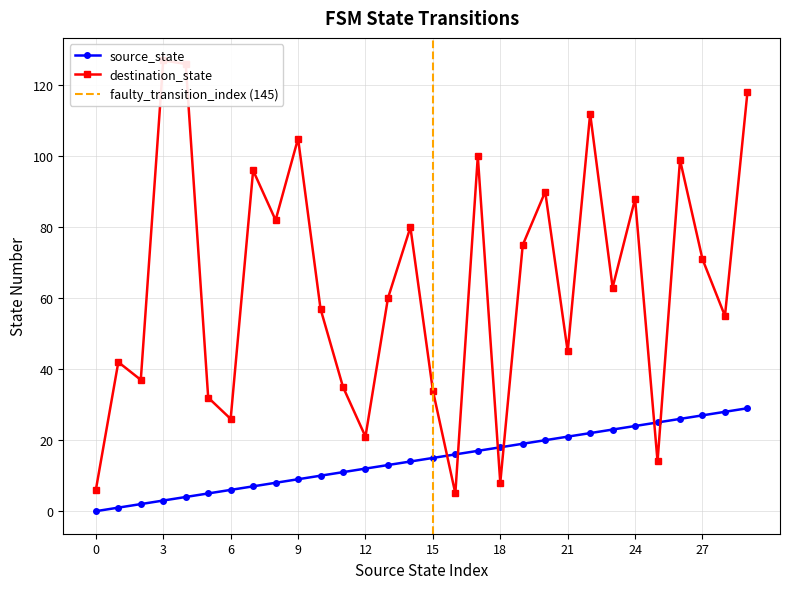

The value of destination_state at 5 is 53. True or false?

False